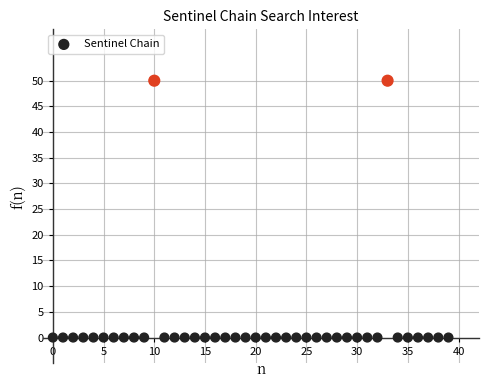

What is the range of Y values (max minus min)?

50